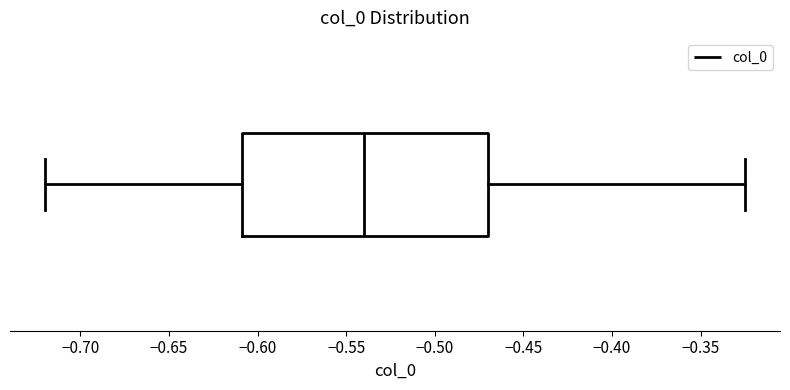

Transcribe this box plot: give where the median line is, the range the box spans, and where the two whiskers end, as read against the x-axis. The values are not printed on the chart, so give them approximately, as read against the axis.

median -0.540, box -0.610 to -0.470, whiskers -0.720 to -0.325